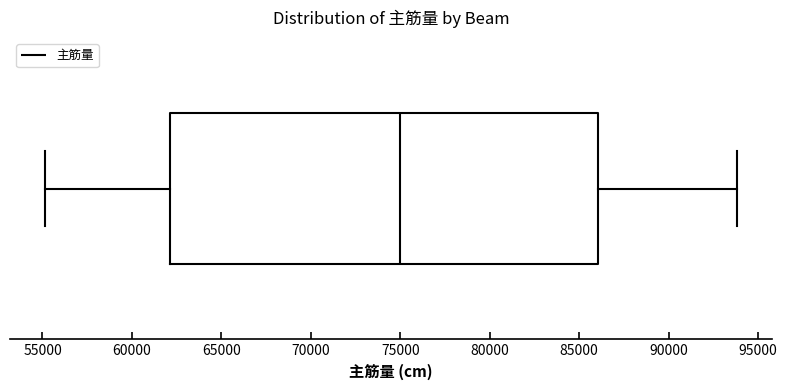

Transcribe this box plot: give where the median line is, the range the box spans, and where the two whiskers end, as read against the x-axis. The values are not printed on the chart, so give them approximately, as read against the axis.

median 75000, box 62000 to 86000, whiskers 55000 to 94000